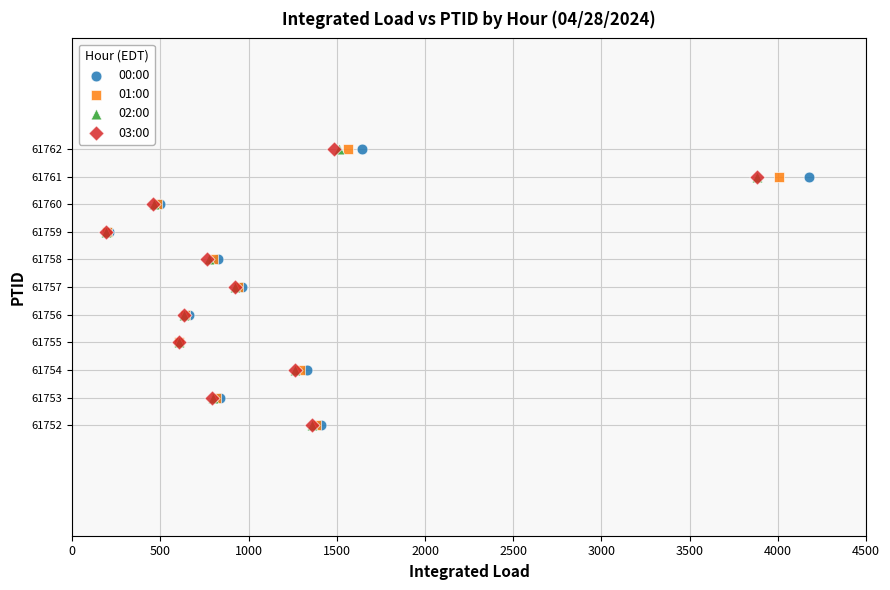

What are all the series names shown in the legend?

00:00, 01:00, 02:00, 03:00